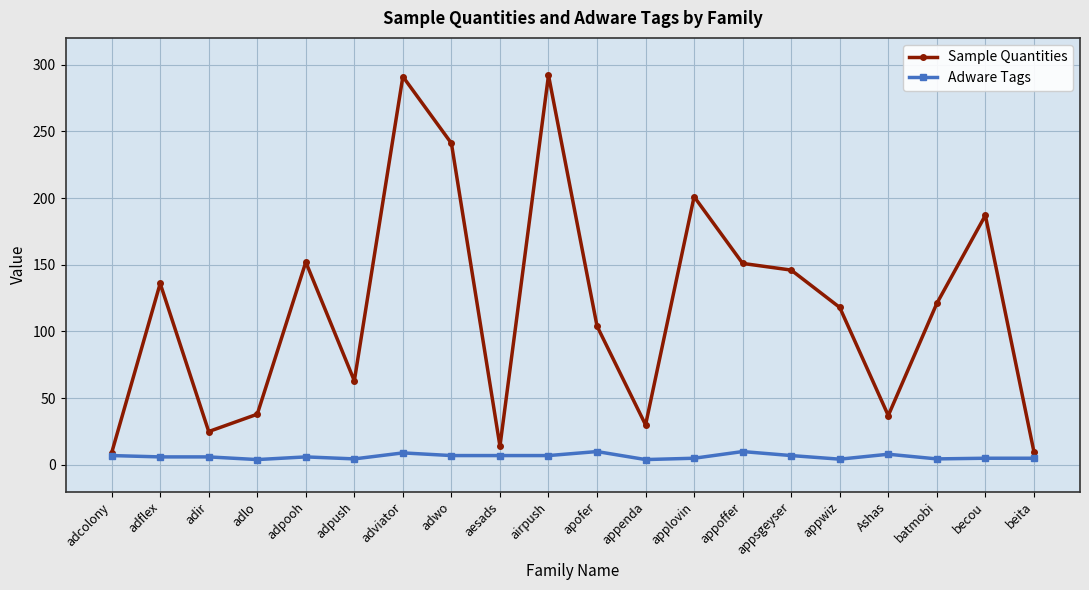

At adviator, list the series in order from largest to smallest.

Sample Quantities, Adware Tags